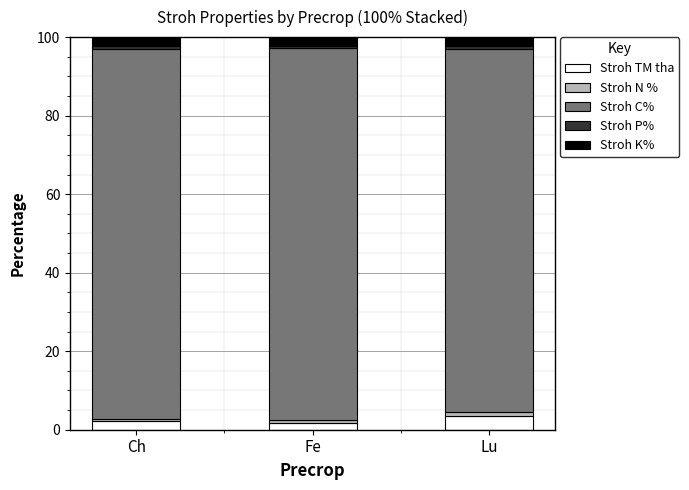

What is the average value of the Stroh TM tha series?

2.5